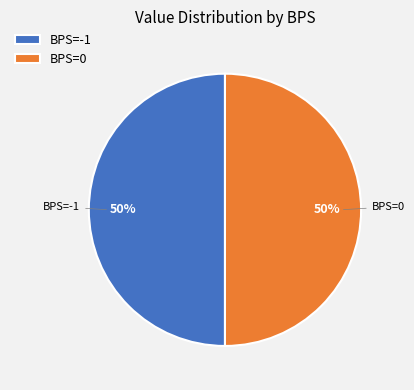

How many segments does this pie chart have?

2